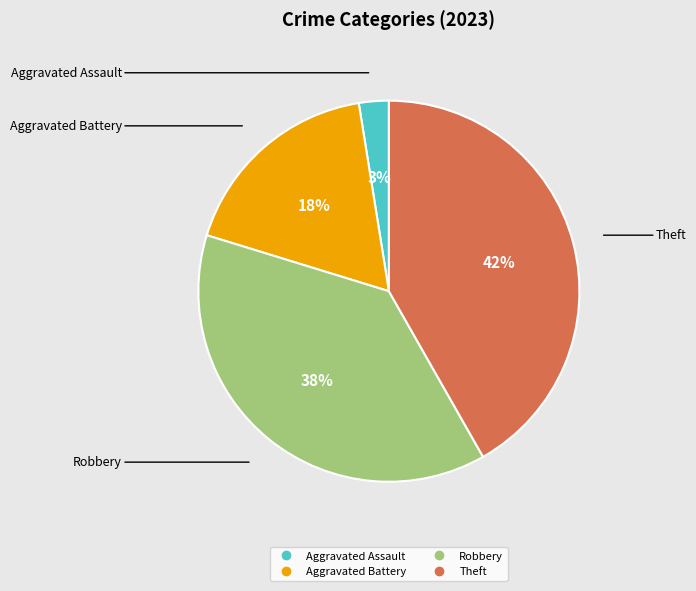

To the nearest percent, what is the average slice percentage?

25%